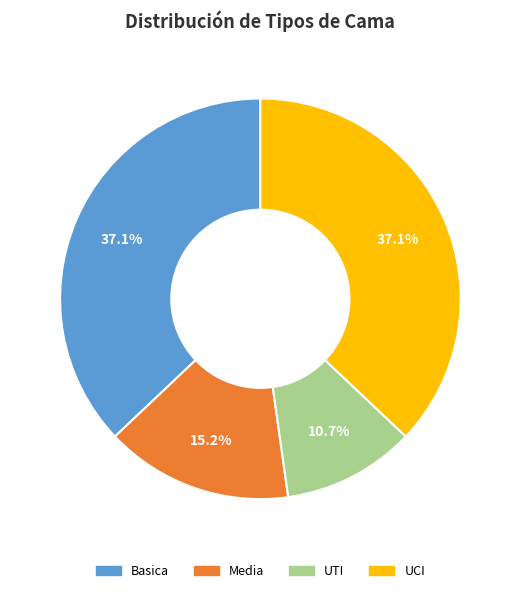

Is it true that UTI is 6% of the pie?

False